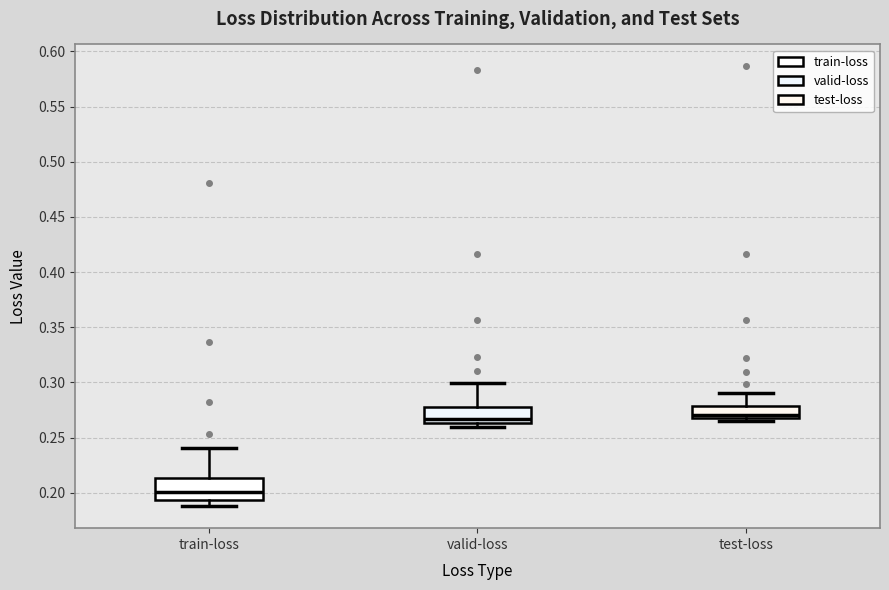

Where does the median line of the box for train-loss sit on the y-axis? The values are not printed on the chart, so give them approximately, as read against the axis.

0.200